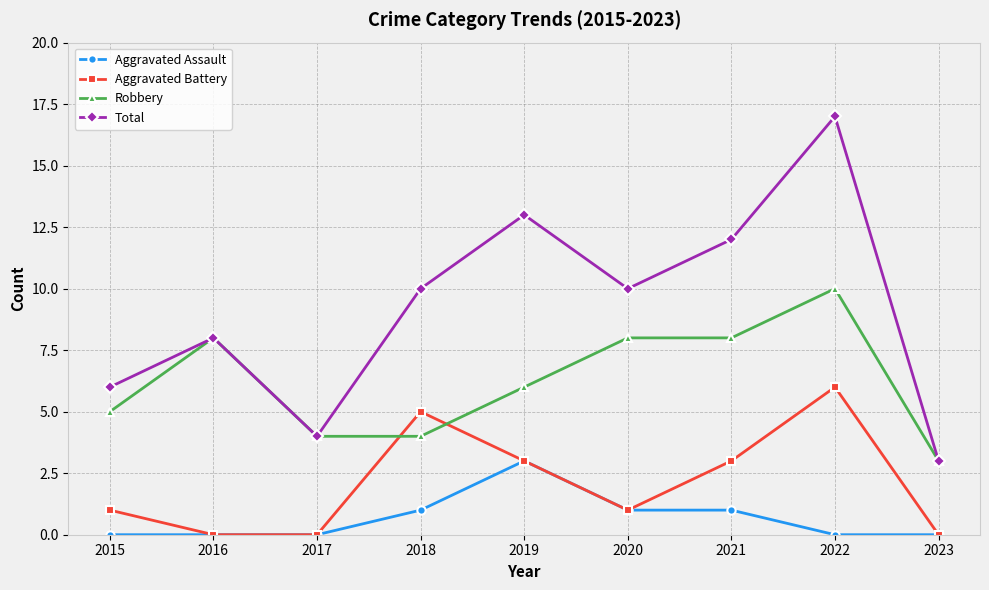

True or false: Robbery has a value of 5 at 2016.

False